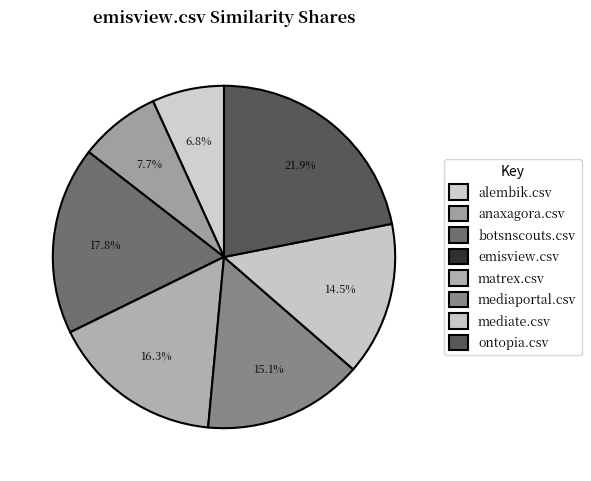

Does any single category account for the majority?

No